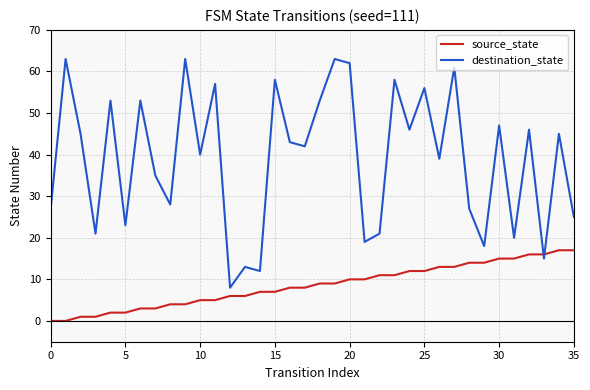

How many lines are shown in the chart?

2